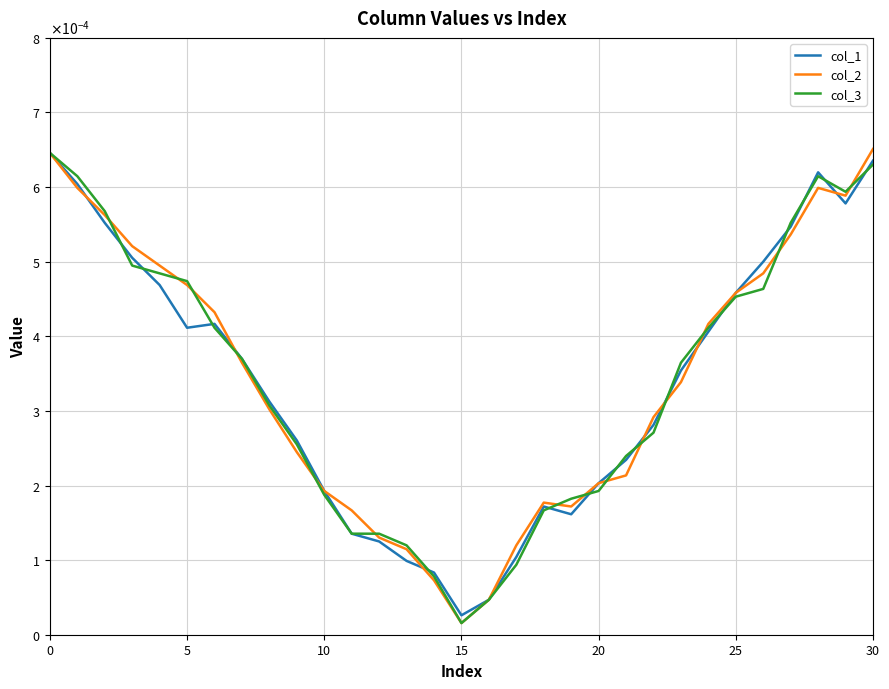

Does the chart display data point markers on the line(s)?

No